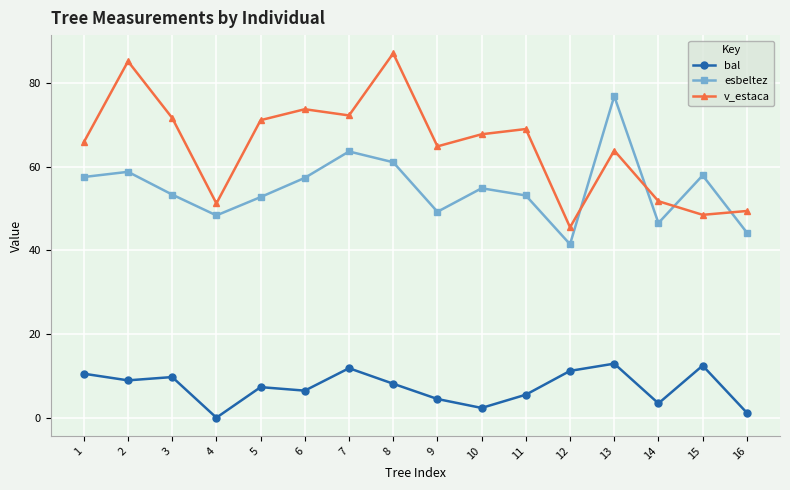

Is the value of v_estaca at 7 greater than the value of esbeltez at 2?

Yes